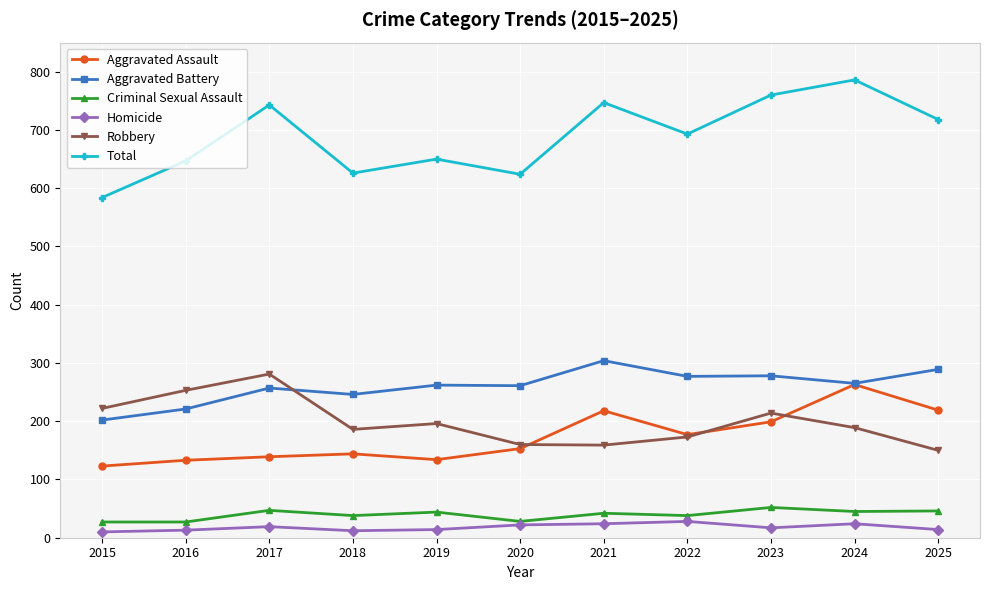

How many values in the Aggravated Assault series are below 153?

5